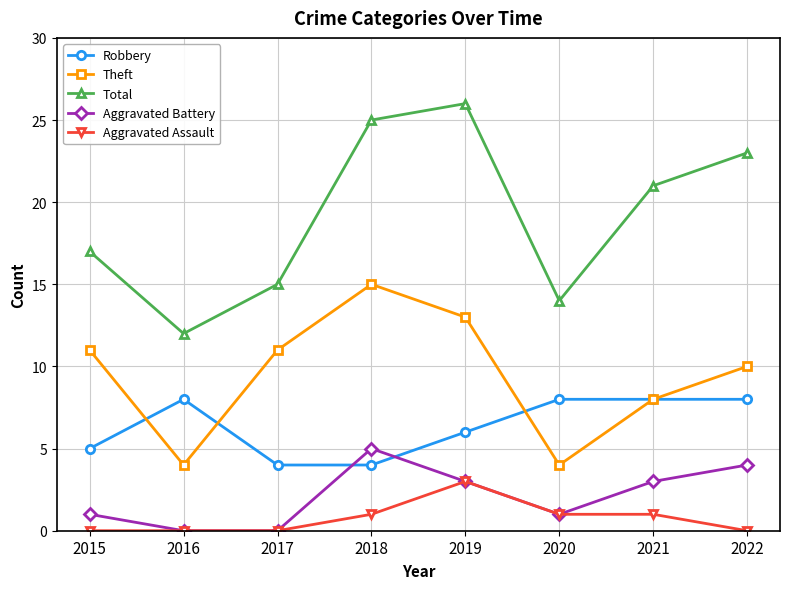

Is the value of Theft at 2021 greater than the value of Robbery at 2019?

Yes